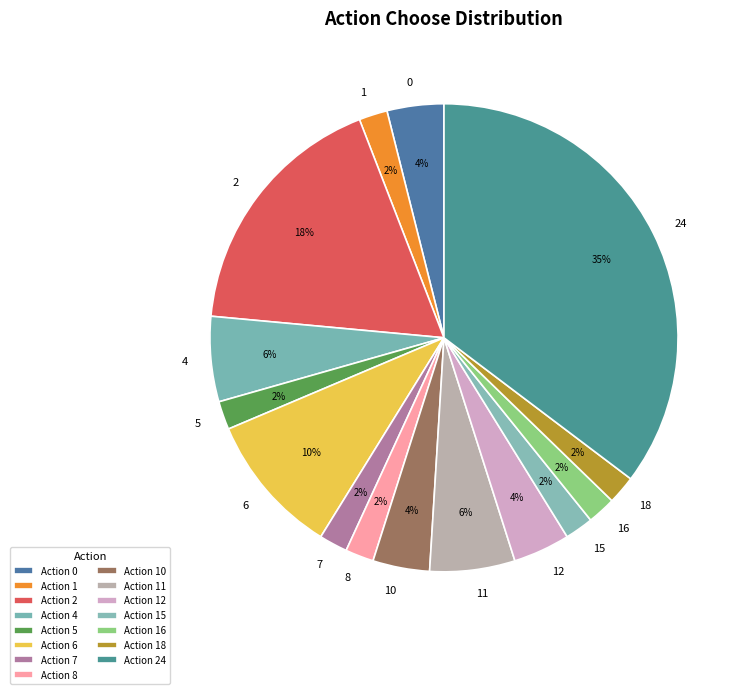

Between 12 and 8, which is larger?

12